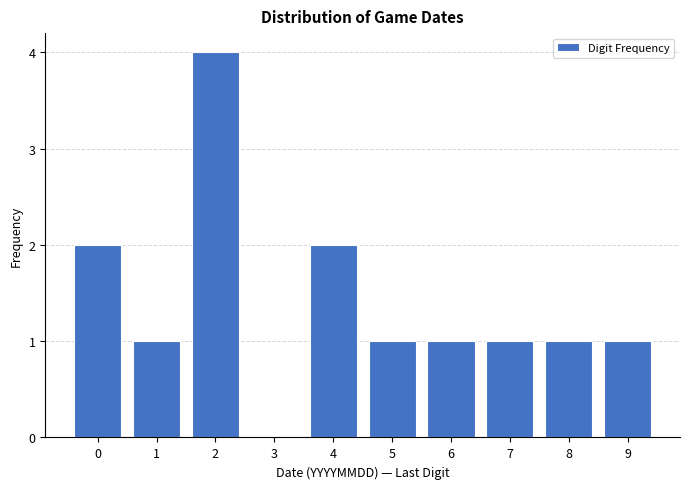

Reading left to right, transcribe all the data shown in this chart.

0=2	1=1	2=4	3=0	4=2	5=1	6=1	7=1	8=1	9=1